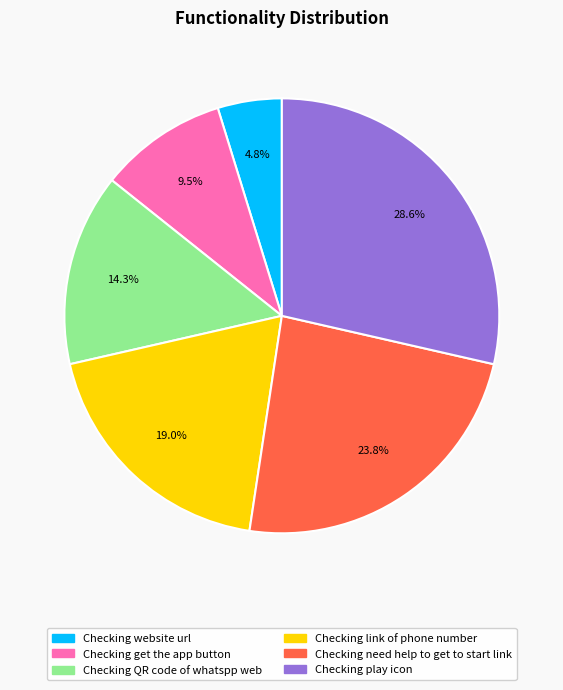

Do Checking website url and Checking QR code of whatspp web together represent more than half of the pie?

No